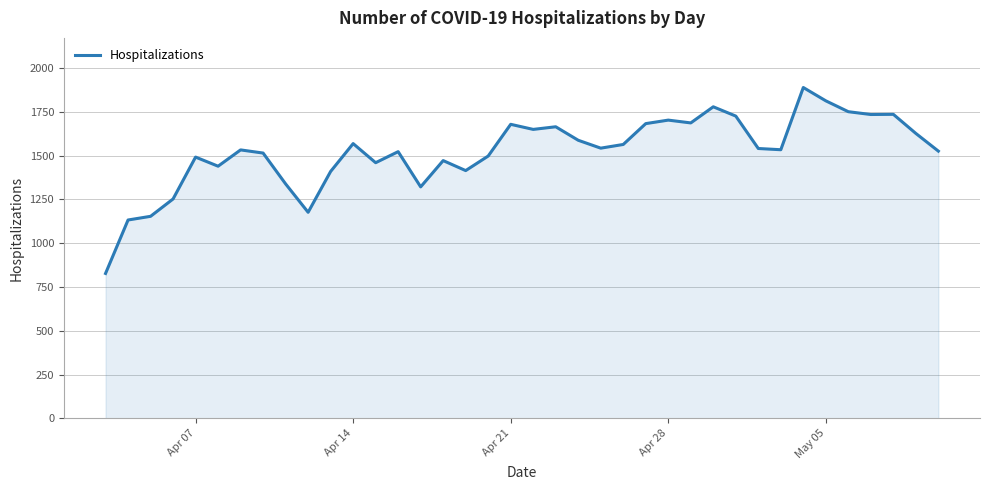

True or false: the data has more than 2 interior local peaks.

True